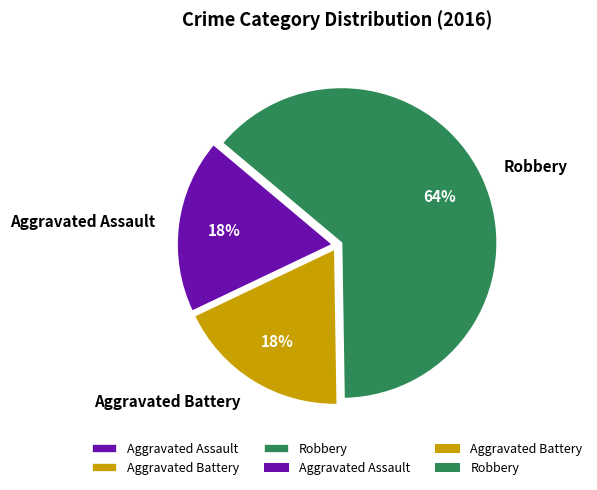

What is the ratio of the value at Aggravated Assault to the value at Robbery?

0.3